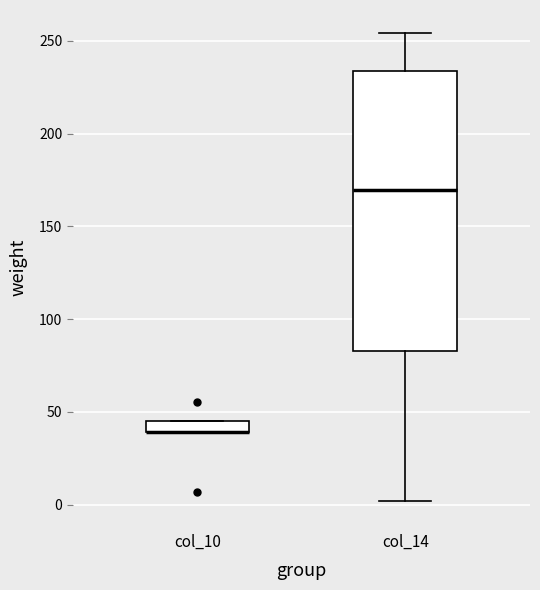

Which box is the tallest, from its lower edge to its upper edge?

col_14